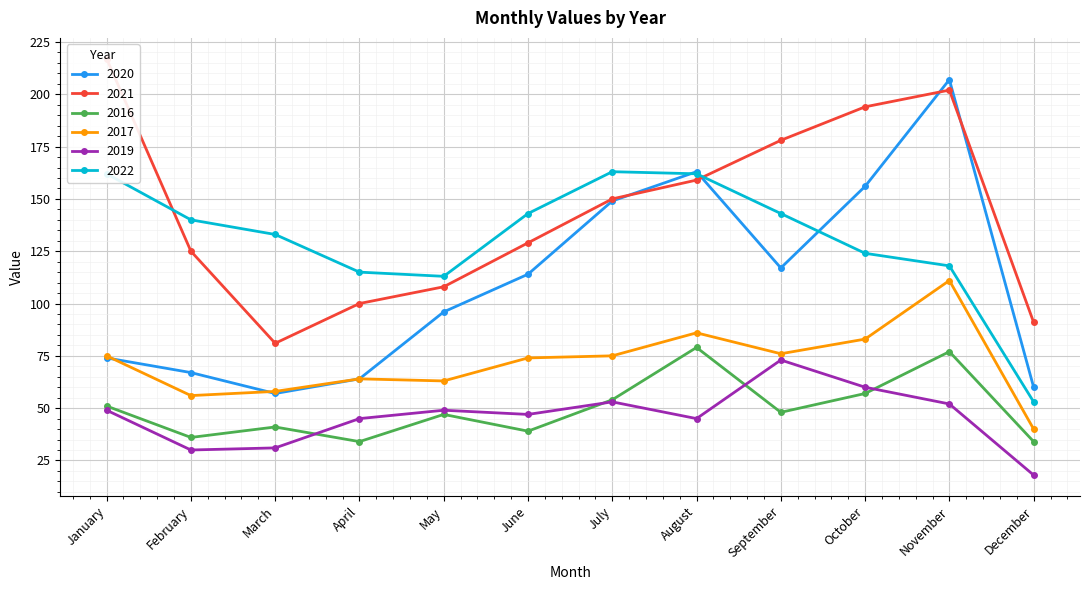

Rank the categories by 2019 value from highest to lowest.

September, October, July, November, January, May, June, April, August, March, February, December